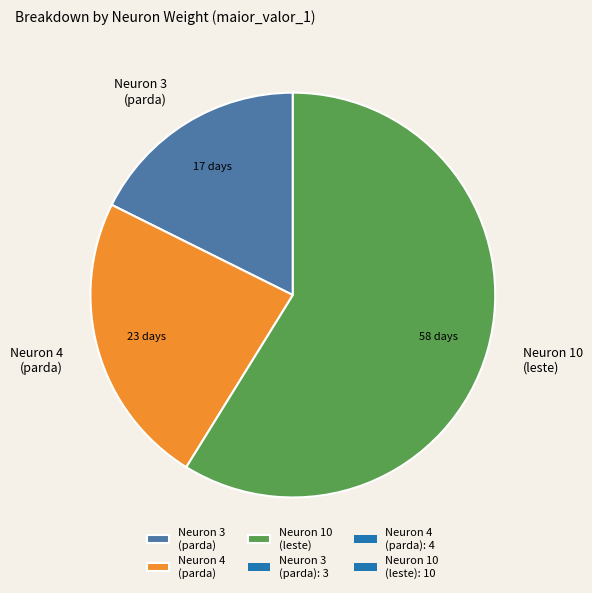

Is there a majority slice in this chart?

Yes